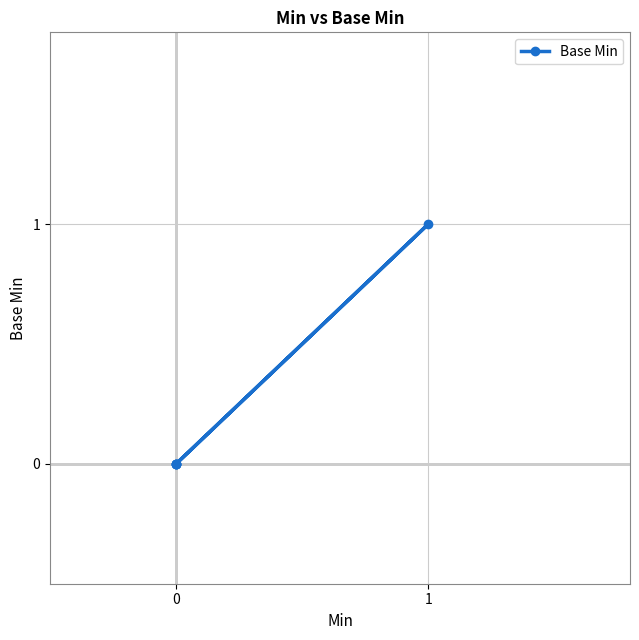

How many positive values are there?

1